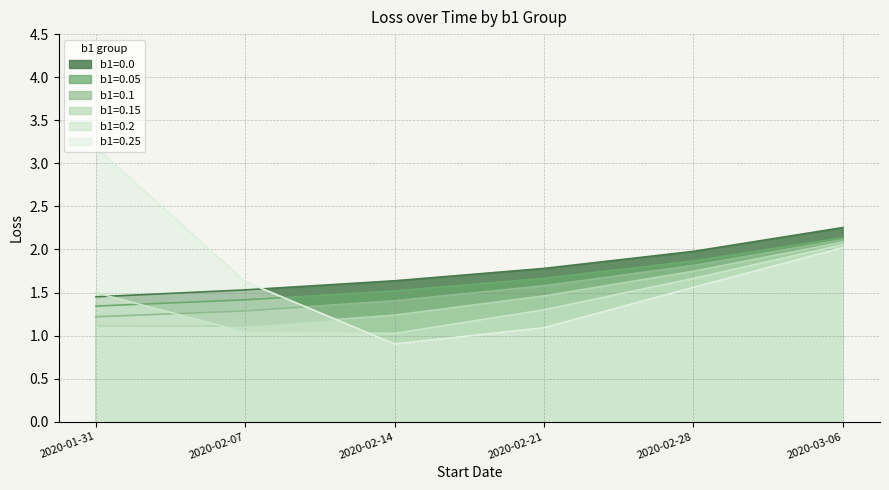

What is the label of the 4th point from the left?

2020-02-21